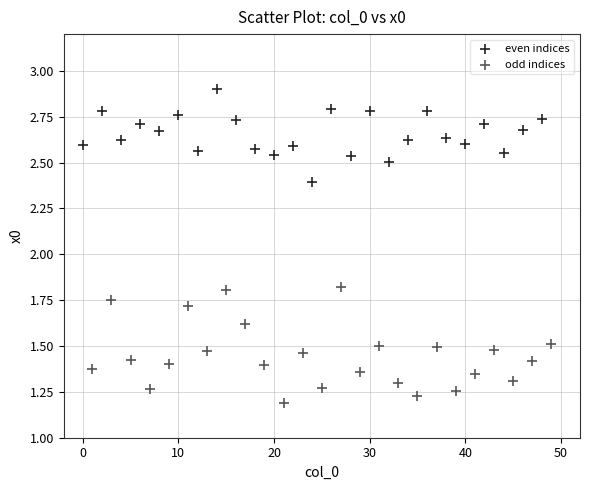

Which series has the widest spread of Y values?

odd indices